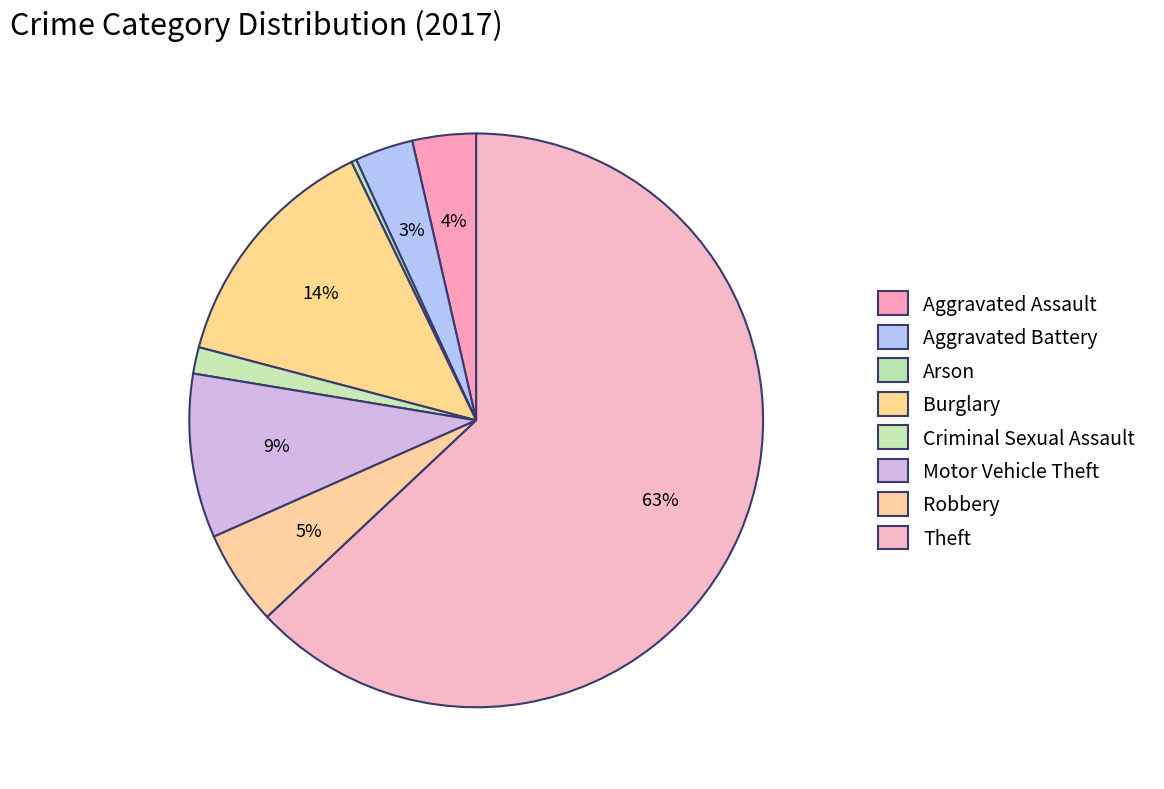

How many slices are in this pie chart?

8